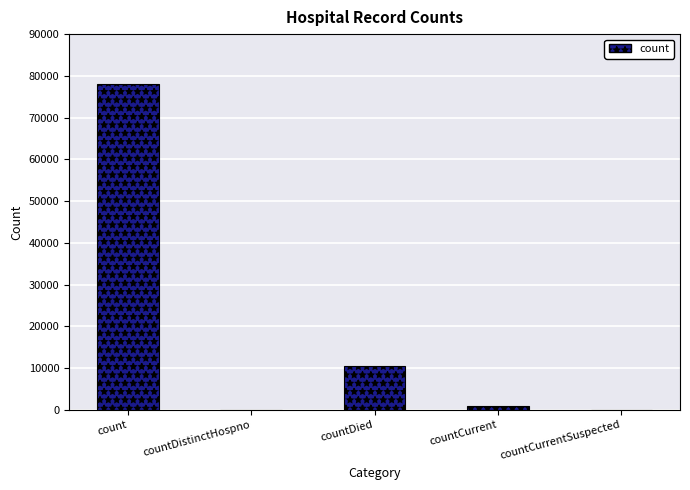

What is the greatest value displayed?

78061